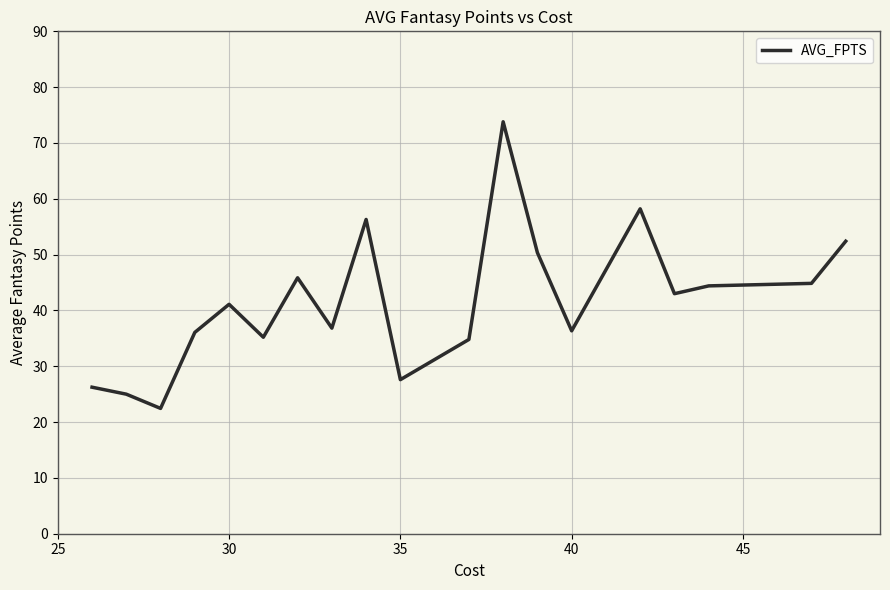

How many categories are shown in the chart?

19